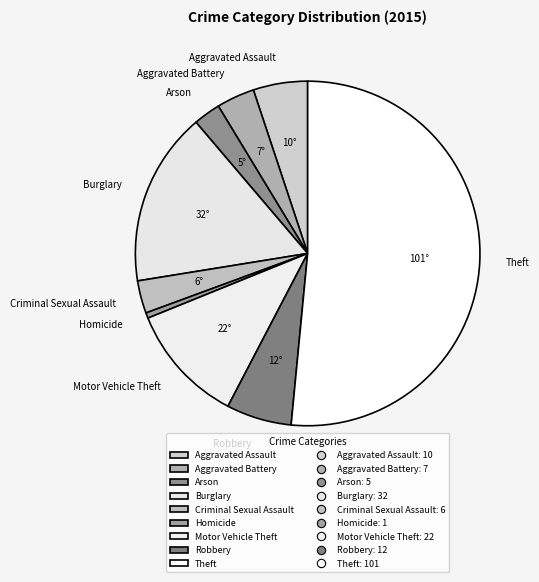

True or false: Burglary accounts for 27% of the total.

False